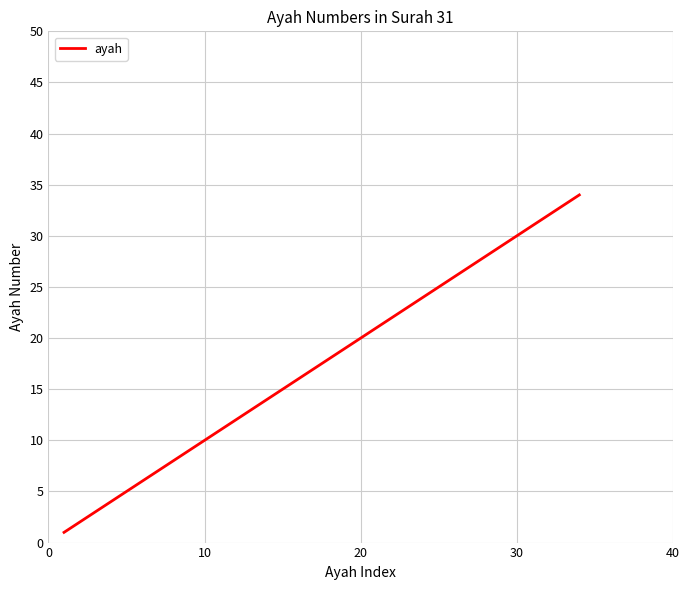

Is this an area chart (filled region under the line)?

No